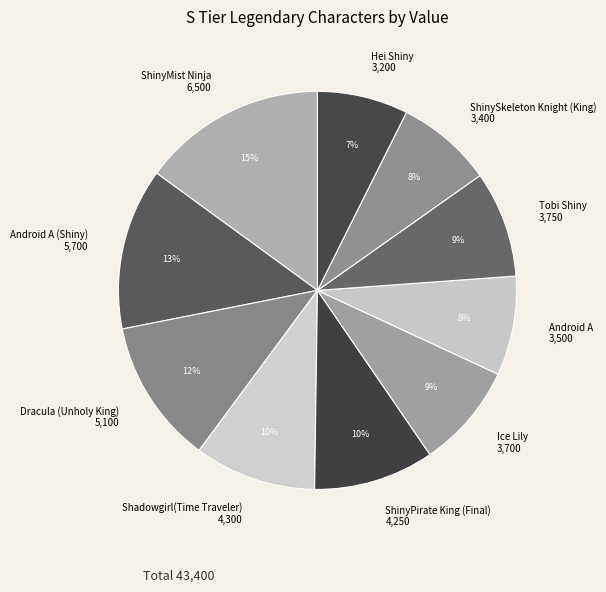

The Shadowgirl(Time Traveler) 4,300 slice represents 17% of the pie. True or false?

False